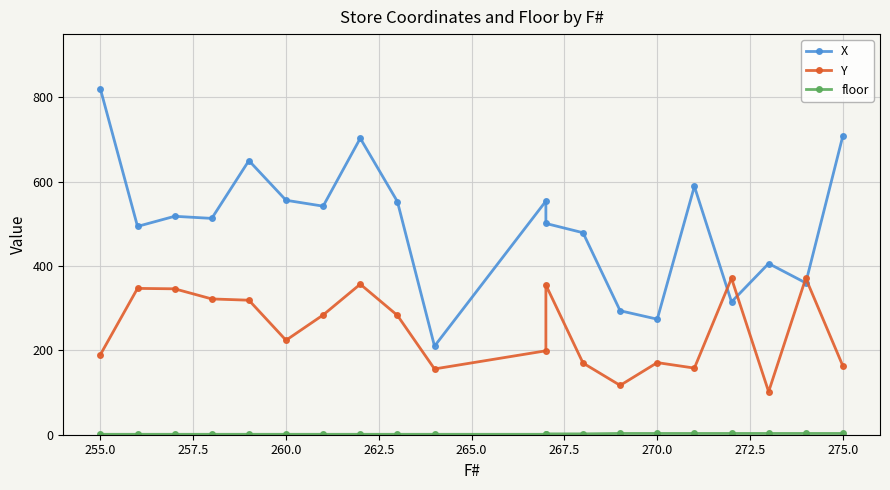

What is the minimum value for floor?

1